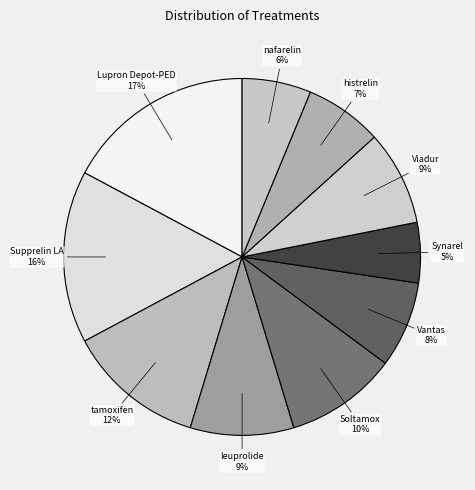

Which category has the biggest portion of the pie?

Lupron Depot-PED